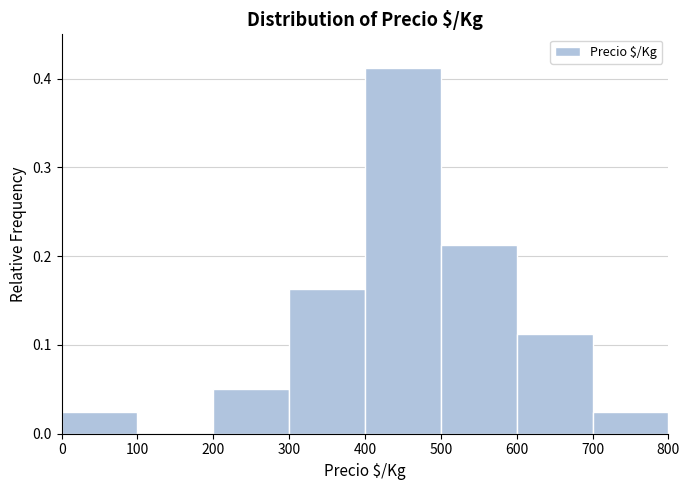

What is the height of the bar covering 700 to 800 on the x-axis? The values are not printed on the chart, so give them approximately, as read against the axis.

0.03